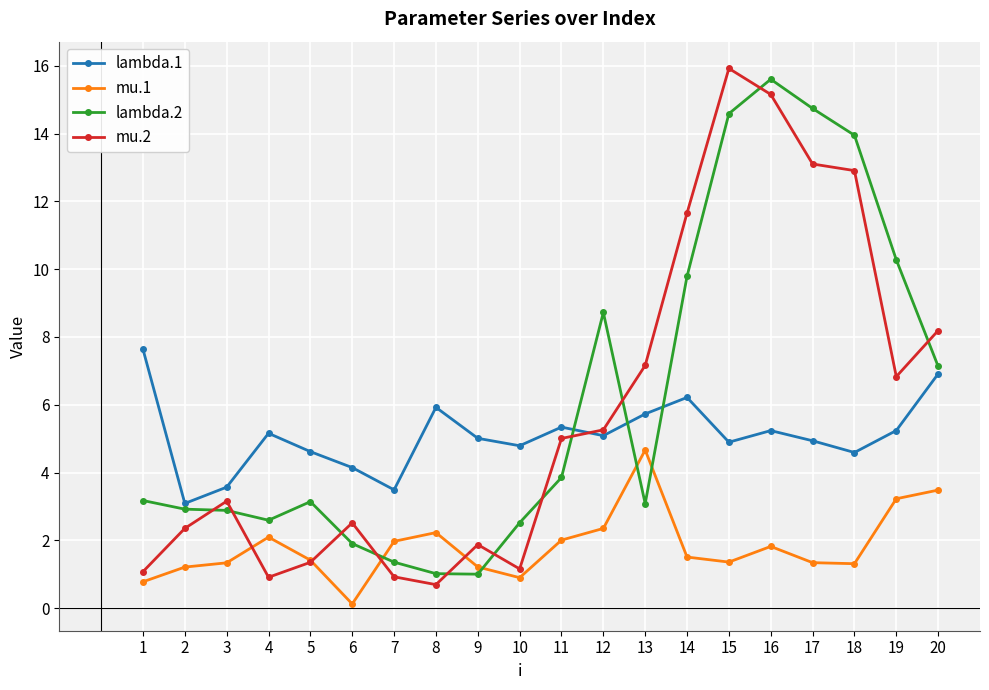

True or false: mu.2 and lambda.1 cross at least once.

True